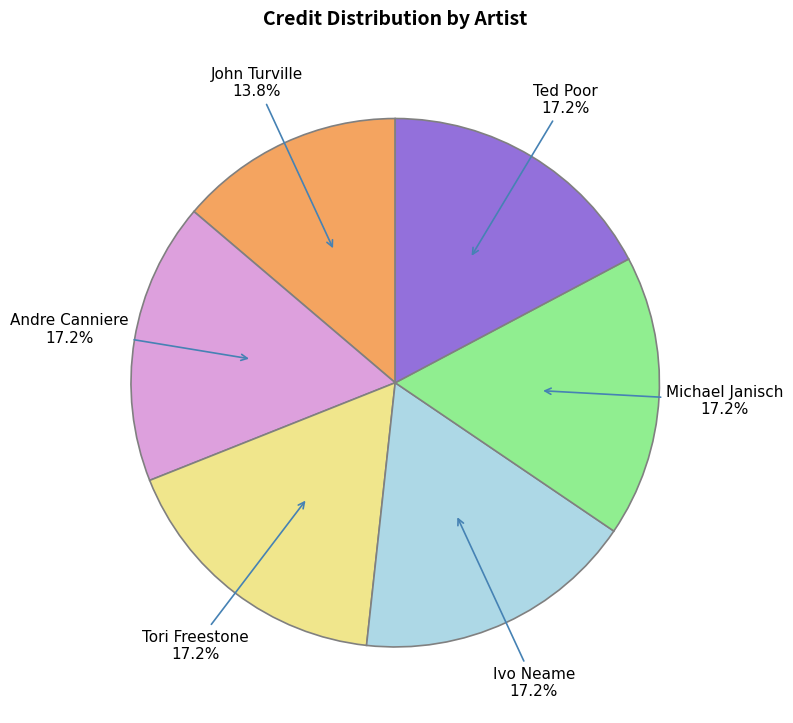

Combined, what portion of the pie is Andre Canniere and Ivo Neame?

34.5%